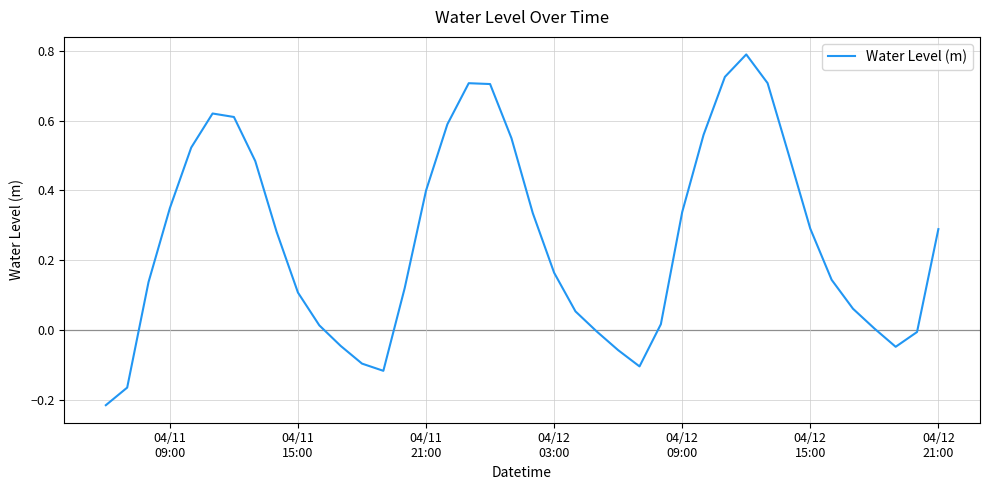

What is the maximum value shown in the chart?

0.8